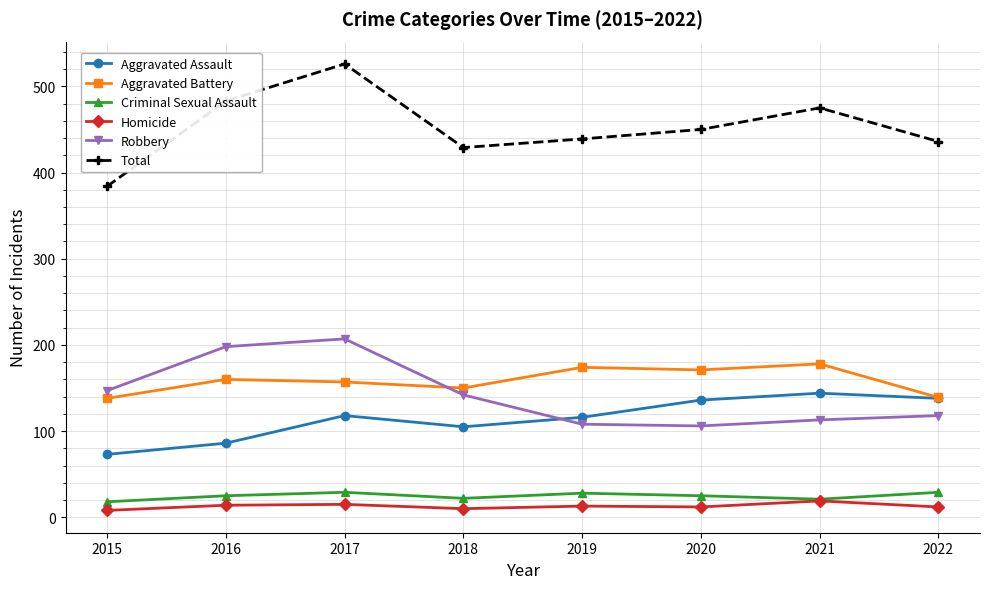

How many lines are shown in the chart?

6